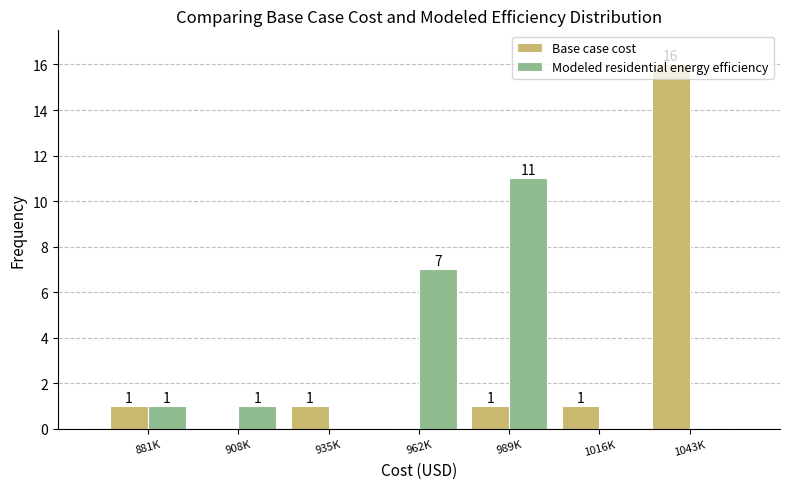

What is the sum of all Modeled residential energy efficiency values?

20